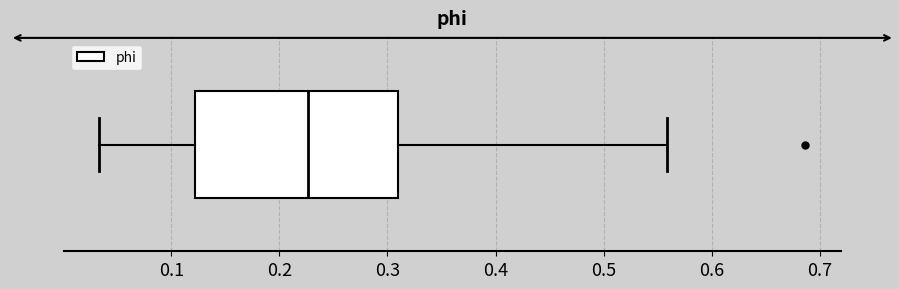

Transcribe this box plot: give where the median line is, the range the box spans, and where the two whiskers end, as read against the x-axis. The values are not printed on the chart, so give them approximately, as read against the axis.

median 0.23, box 0.12 to 0.31, whiskers 0.03 to 0.56